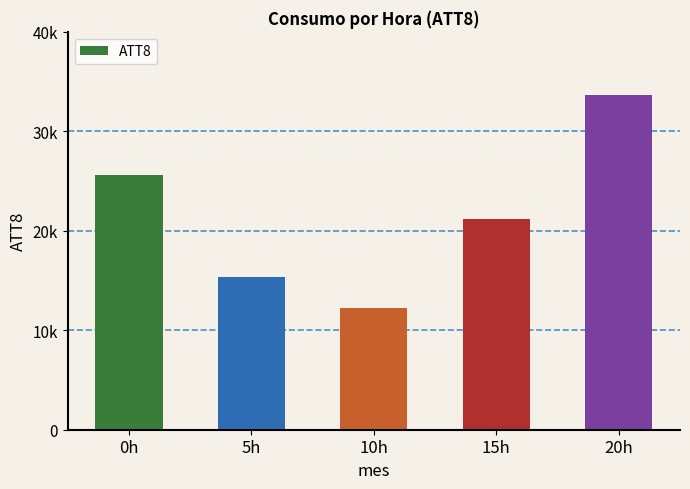

How many bars are there in total?

5